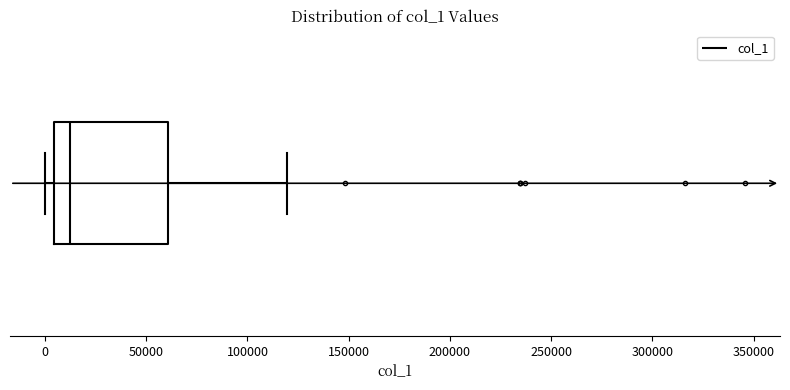

Transcribe this box plot: give where the median line is, the range the box spans, and where the two whiskers end, as read against the x-axis. The values are not printed on the chart, so give them approximately, as read against the axis.

median 10000, box 5000 to 60000, whiskers 0 to 120000